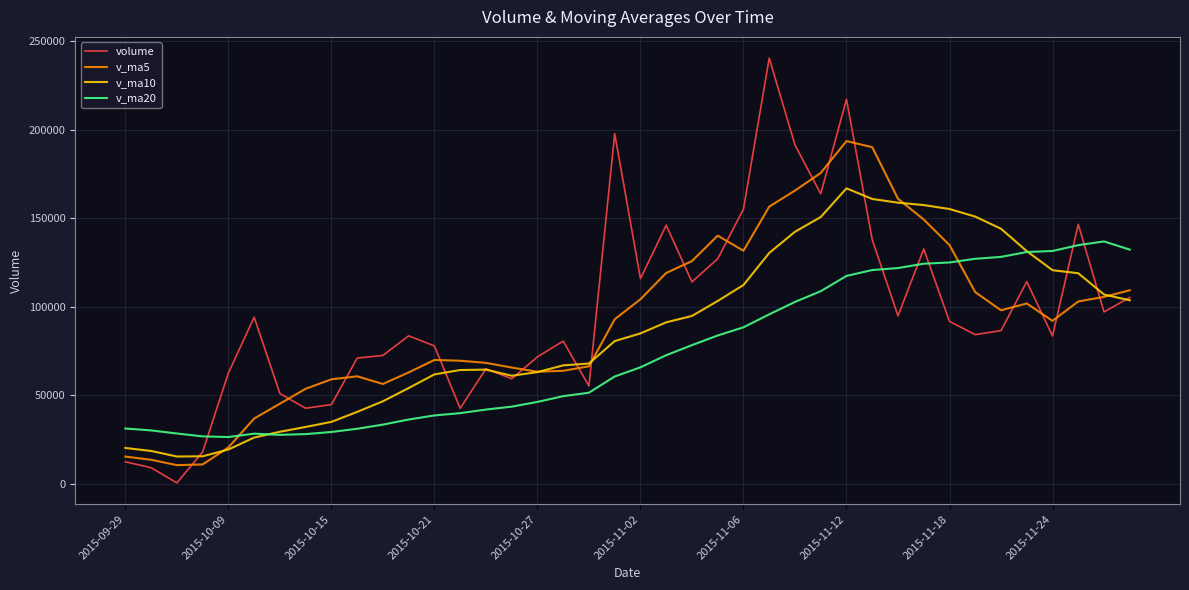

How many intersections are there between v_ma10 and v_ma20?

2